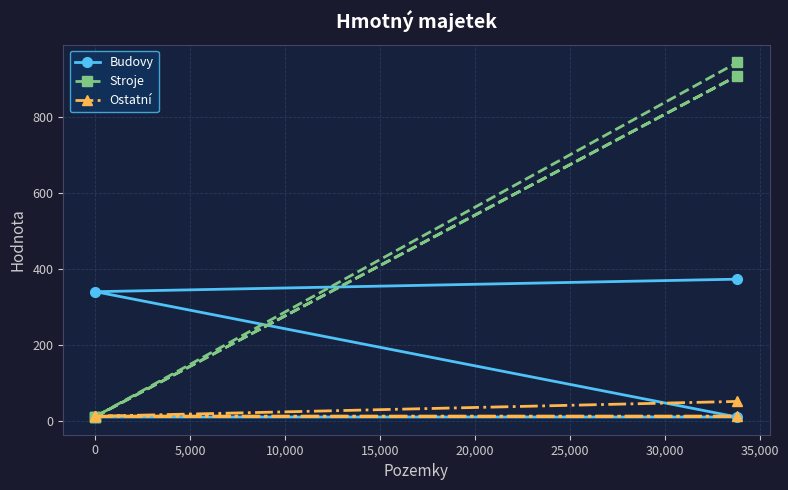

True or false: Budovy and Ostatní intersect in this chart.

True